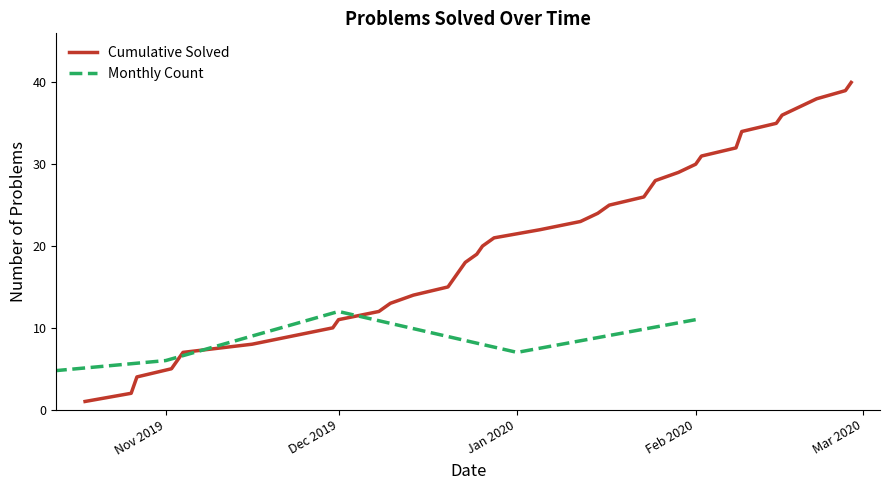

What is the label of the 33rd point from the right?

2019-11-16